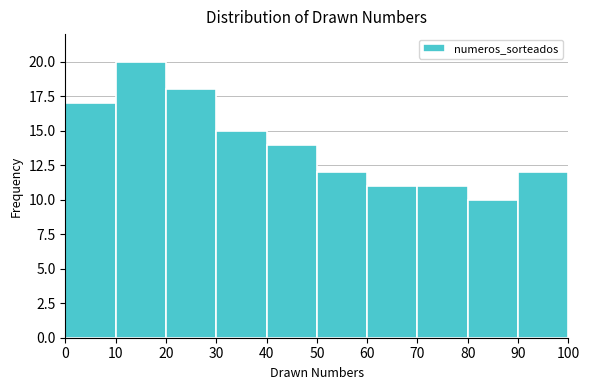

Reading left to right, list every bar in this chart as the range it spans on the x-axis followed by its height. The values are not printed on the chart, so give them approximately, as read against the axis.

0 to 10: 17
10 to 20: 20
20 to 30: 18
30 to 40: 15
40 to 50: 14
50 to 60: 12
60 to 70: 11
70 to 80: 11
80 to 90: 10
90 to 100: 12